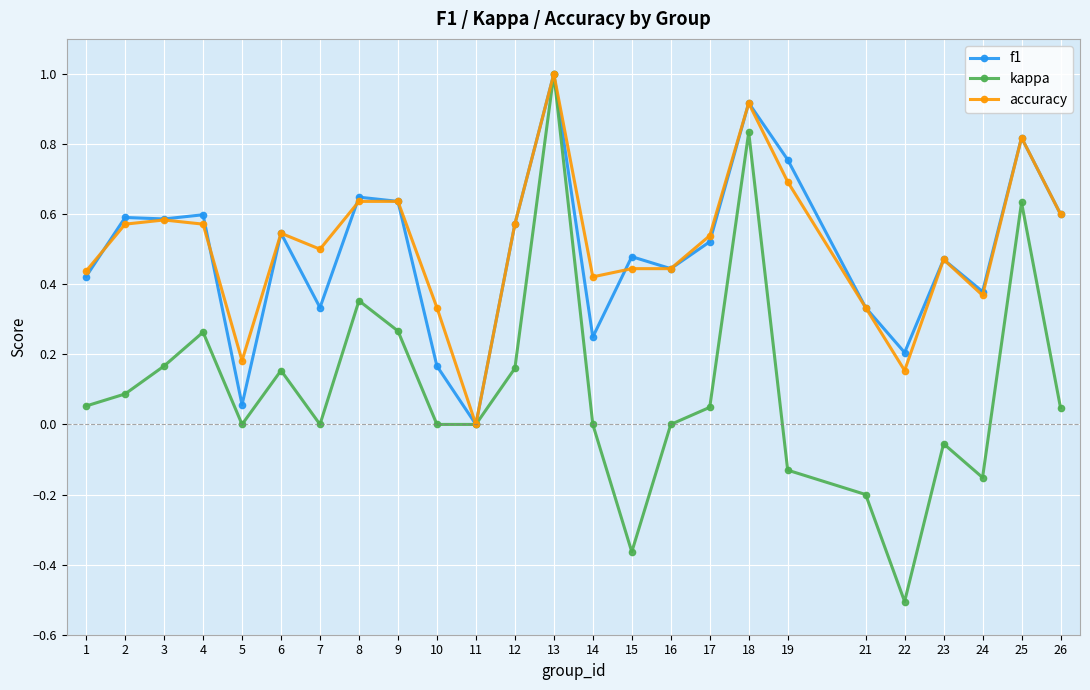

At which category is the sum across all series the highest?

13